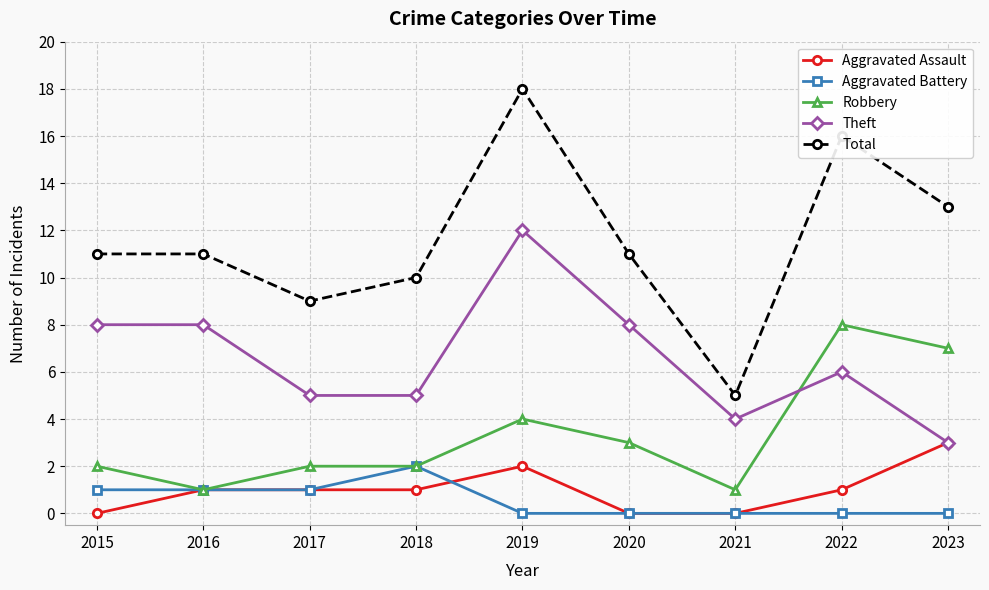

What is the total value across all series at 2018?

20